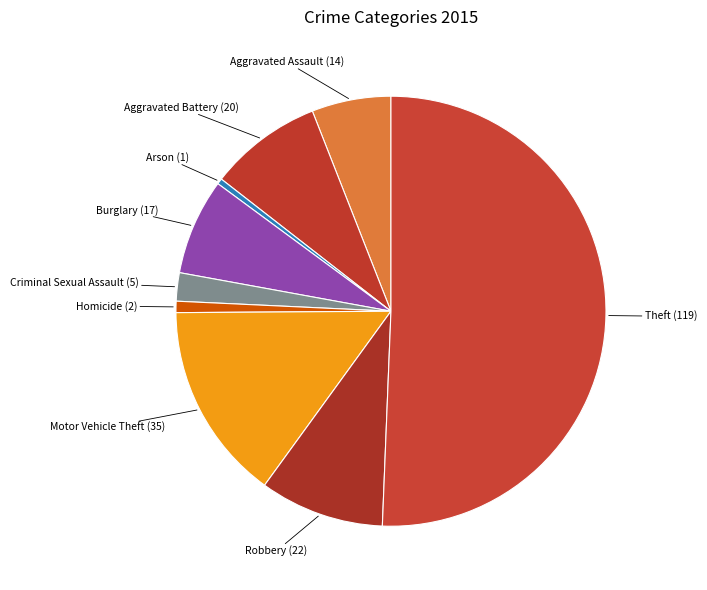

How many slices are in this pie chart?

9